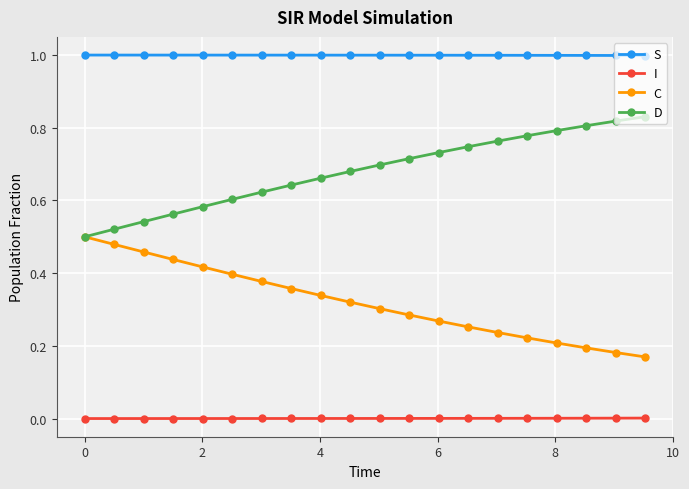

What is the sum of all D values?

13.6